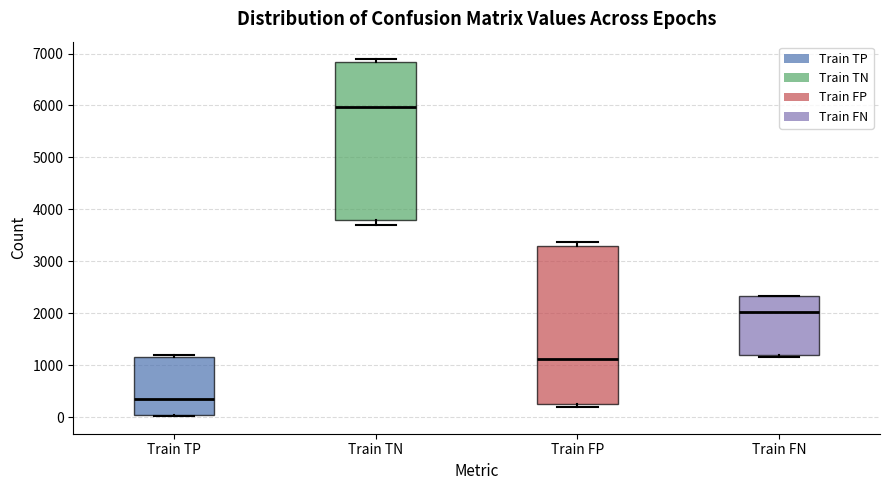

Reading left to right, transcribe this box plot: for each box, give where its median line is, the range the box spans, and where its two whiskers end, as read against the y-axis. The values are not printed on the chart, so give them approximately, as read against the axis.

Train TP: median 300, box 0 to 1200, whiskers 0 to 1200 (just above the box's upper edge)
Train TN: median 6000, box 3800 to 6800, whiskers 3700 to 6900
Train FP: median 1100, box 200 to 3300, whiskers 200 (just below the box's lower edge) to 3400
Train FN: median 2000, box 1200 to 2300, whiskers 1200 (just below the box's lower edge) to 2300